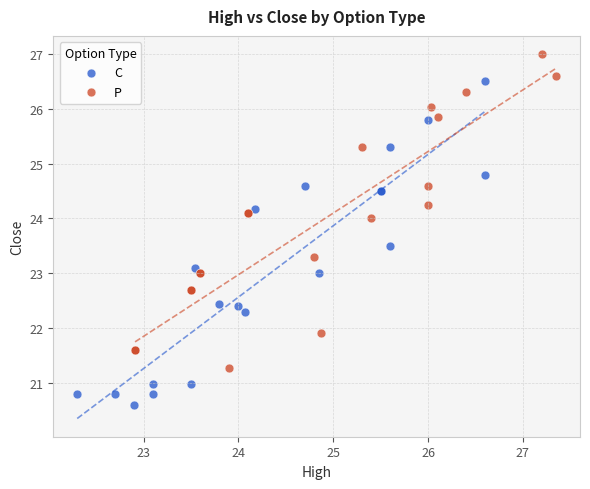

Which series reaches the maximum Y coordinate?

P